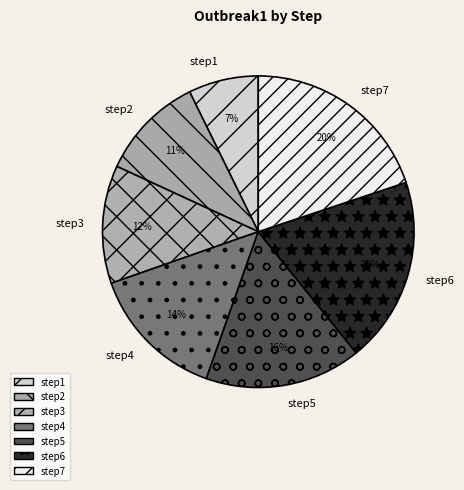

Is there any slice that represents more than half of the pie?

No